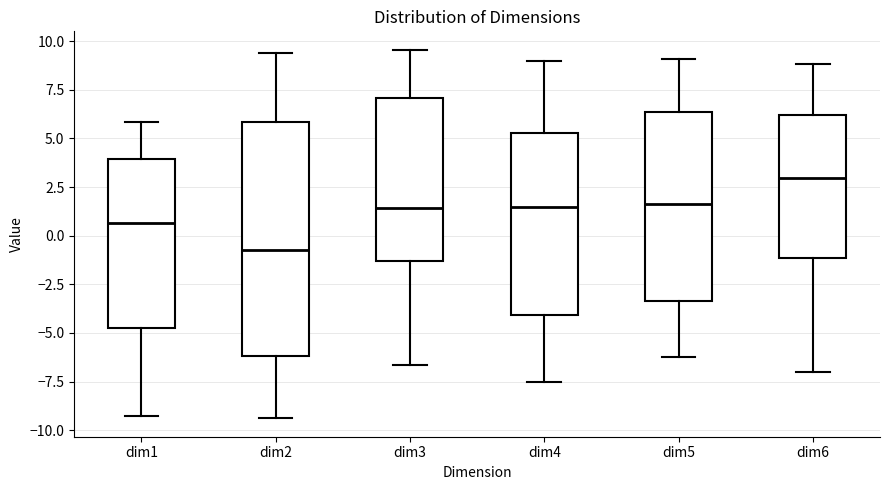

Where does the upper whisker of the box for dim1 end on the y-axis? The values are not printed on the chart, so give them approximately, as read against the axis.

6.0